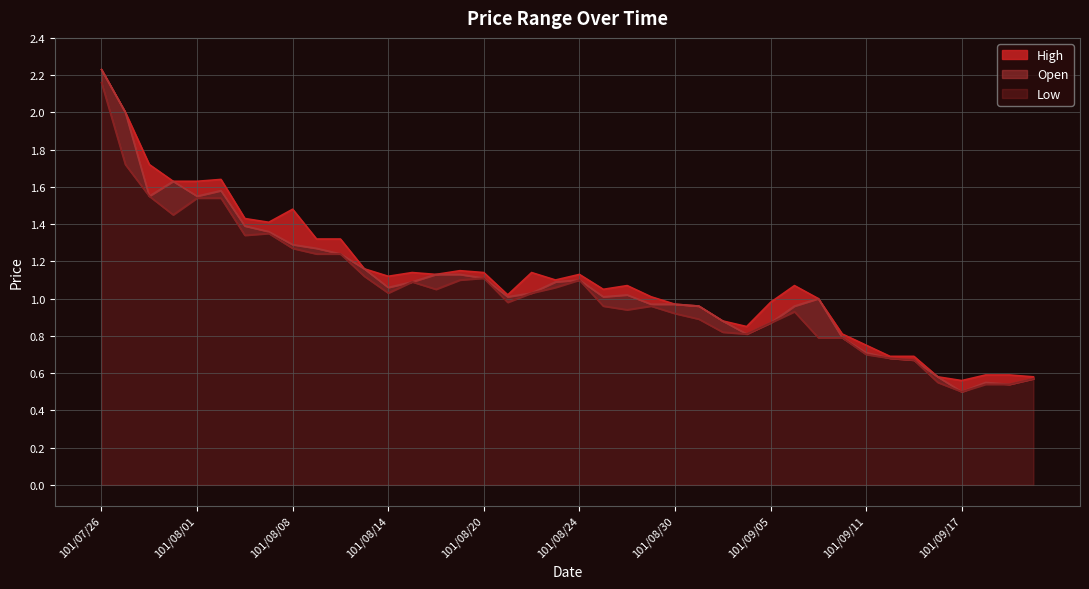

Is the value of High at 101/08/31 greater than the value of Open at 101/08/29?

No